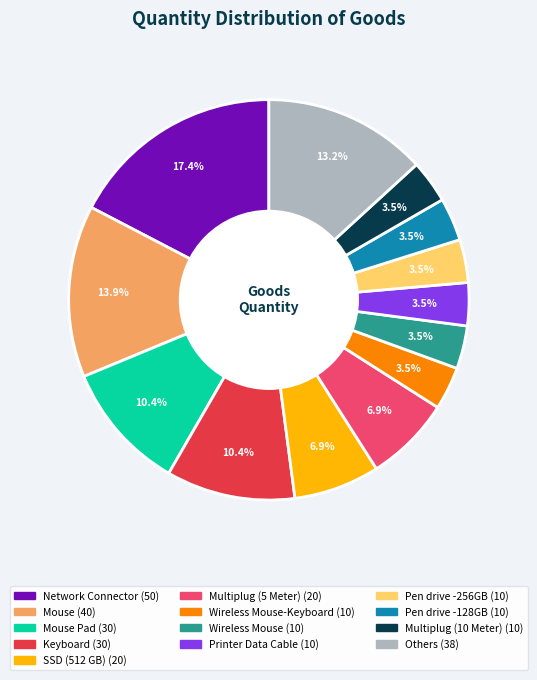

Is there a majority slice in this chart?

No